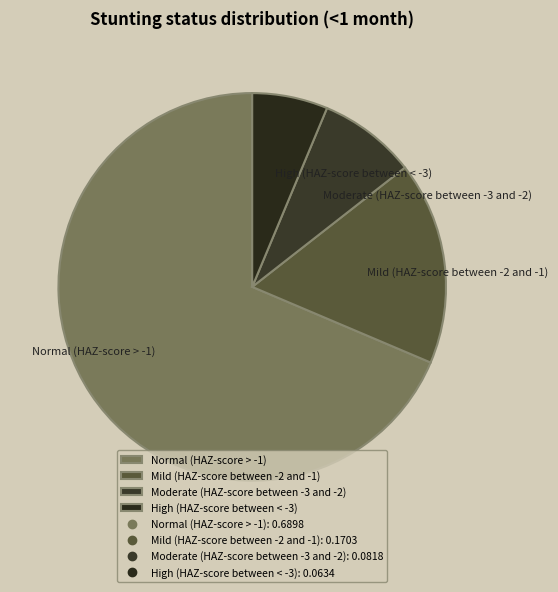

Is it true that Mild (HAZ-score between -2 and -1) is 25% of the pie?

False